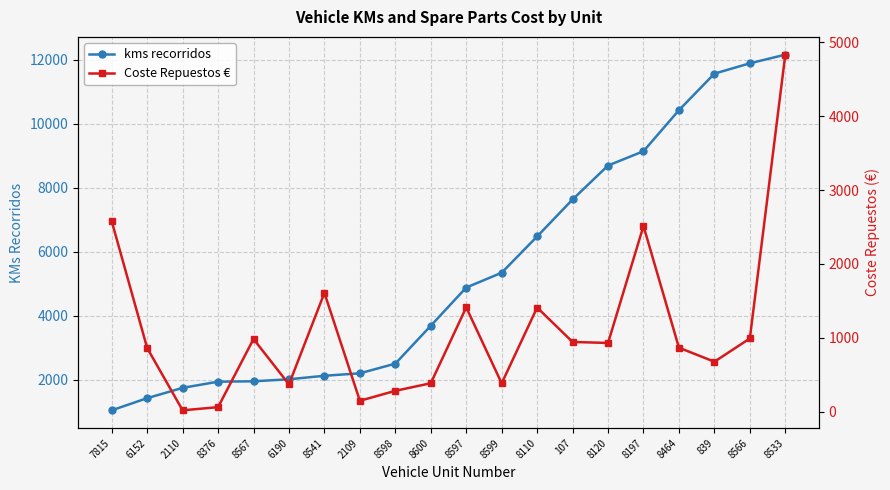

What is the difference between the highest and lowest values at 8110?

5067.9